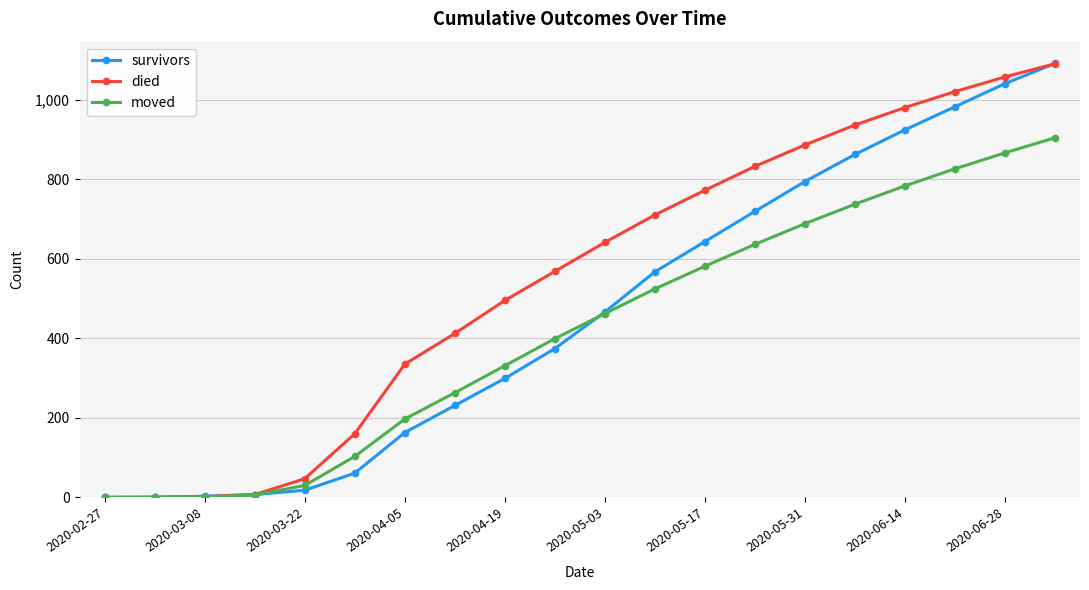

Rank the series by their average value, from lowest to highest.

moved, survivors, died